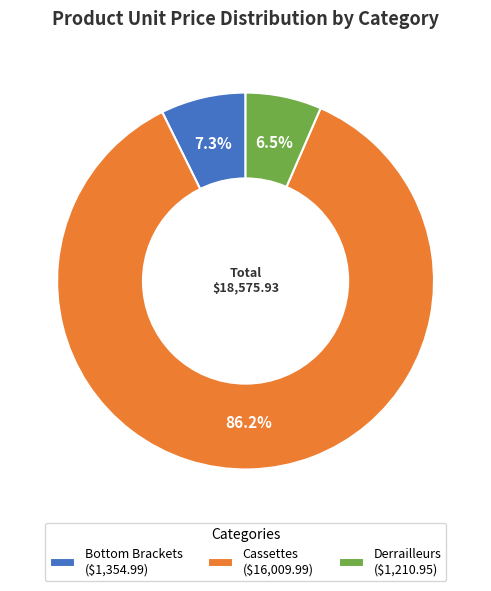

To the nearest percent, what is the difference between the largest and smallest slice percentages?

80%